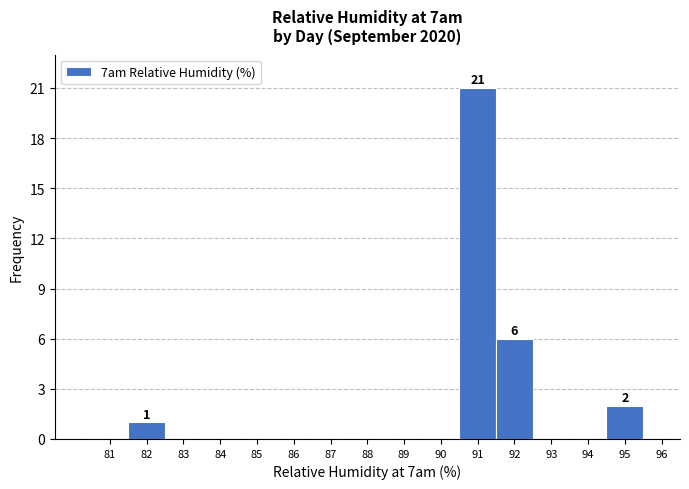

Reading right to left, what are all the values shown in this chart?

95=2	94=0	93=0	92=6	91=21	90=0	89=0	88=0	87=0	86=0	85=0	84=0	83=0	82=1	81=0